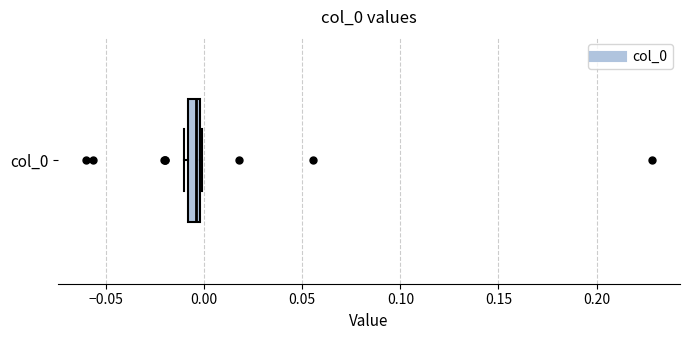

Where is the right edge of the box for col_0 on the x-axis? The values are not printed on the chart, so give them approximately, as read against the axis.

0.000